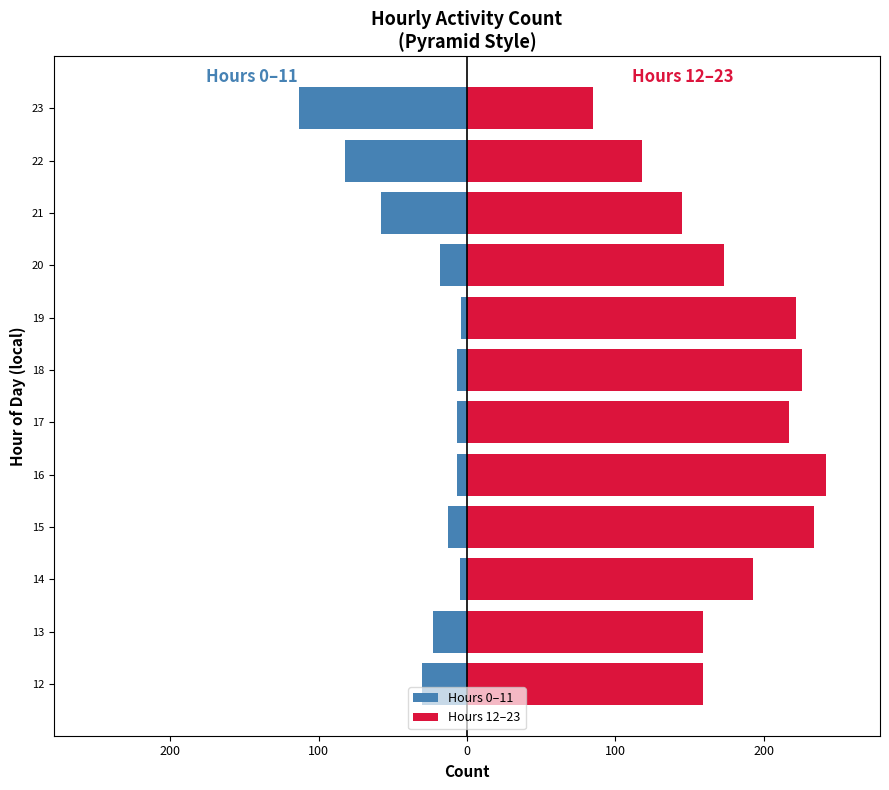

What is the spread (max minus min) of values at 15?

247